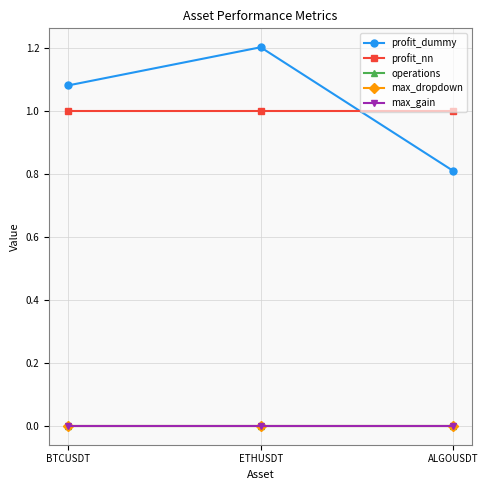

Is it true that profit_nn equals 0.6 at BTCUSDT?

False